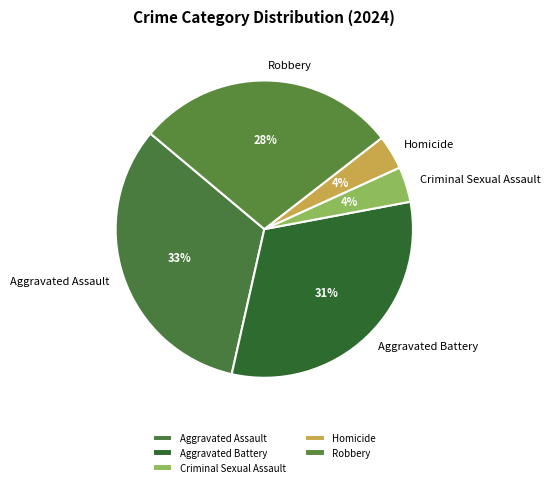

How many slices are in this pie chart?

5